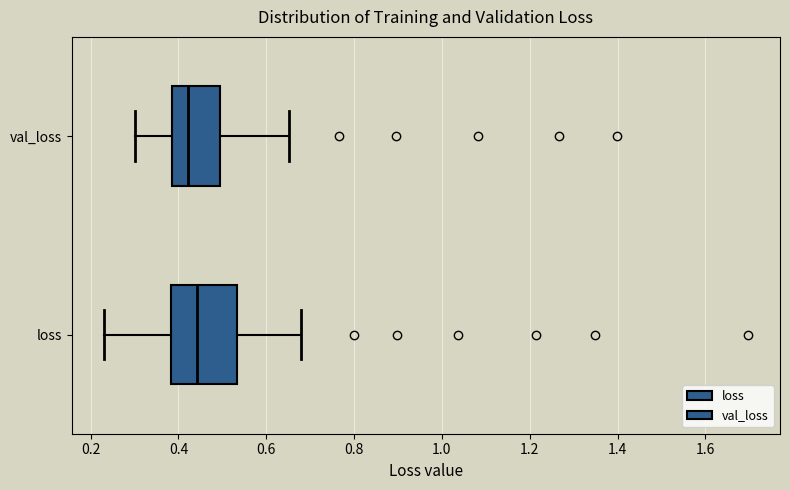

Reading bottom to top, transcribe this box plot: for each box, give where its median line is, the range the box spans, and where its two whiskers end, as read against the x-axis. The values are not printed on the chart, so give them approximately, as read against the axis.

loss: median 0.44, box 0.38 to 0.54, whiskers 0.24 to 0.68
val_loss: median 0.42, box 0.38 to 0.50, whiskers 0.30 to 0.66